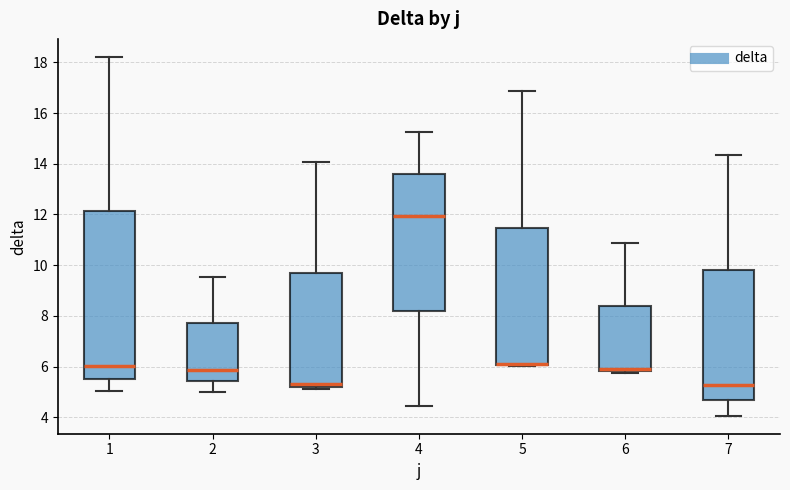

Where does the lower whisker of the box at x = 7 end on the y-axis? The values are not printed on the chart, so give them approximately, as read against the axis.

4.0